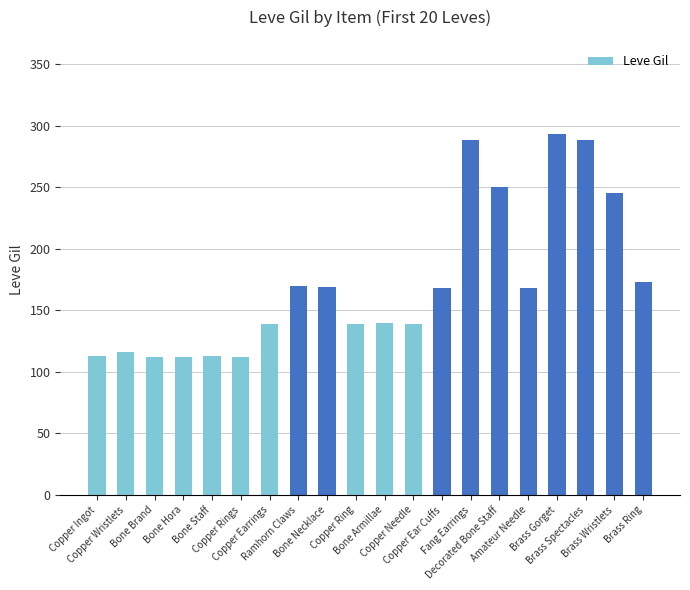

How many bars are there in total?

20